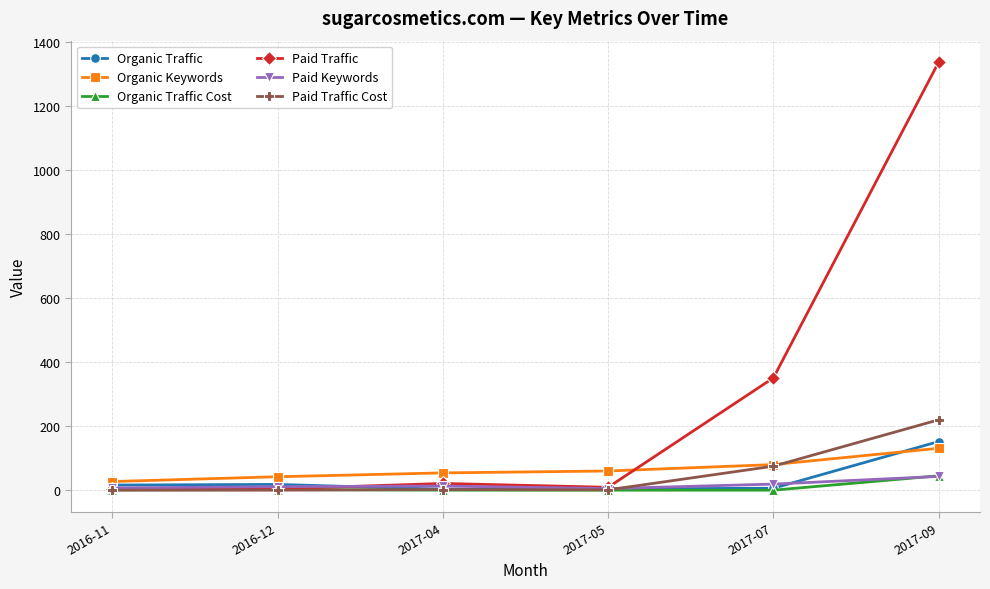

At which category is the sum across all series the highest?

2017-09